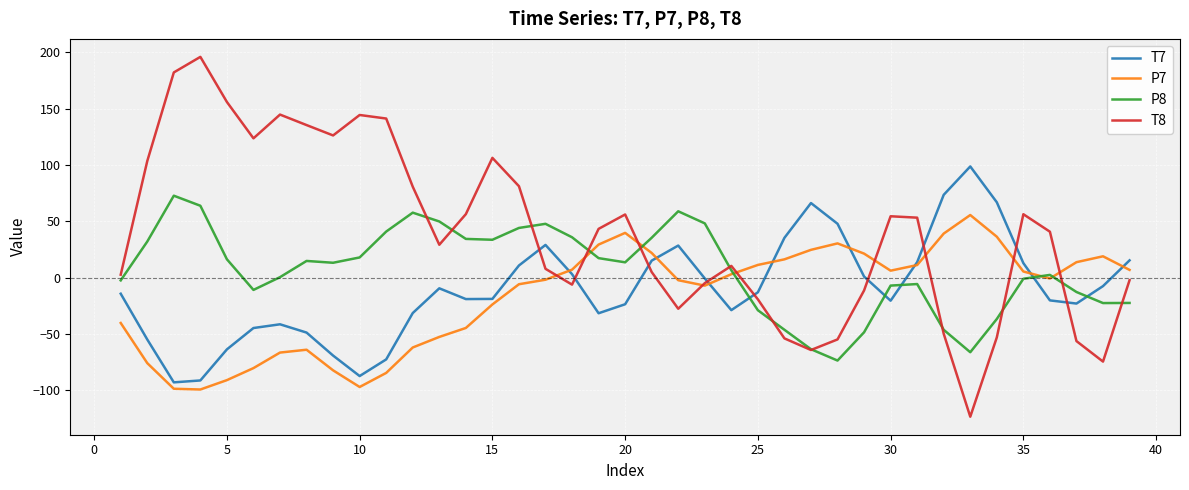

What is the minimum value for T8?

-123.3